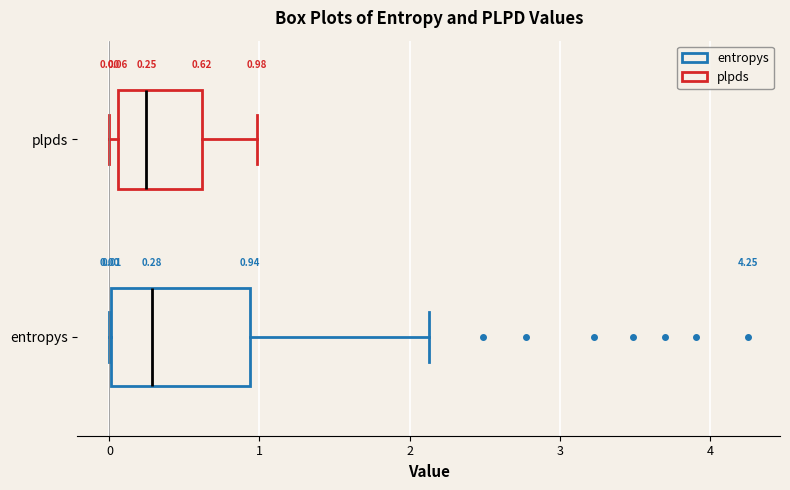

Comparing the boxes themselves (not the whiskers), which one is the widest?

entropys